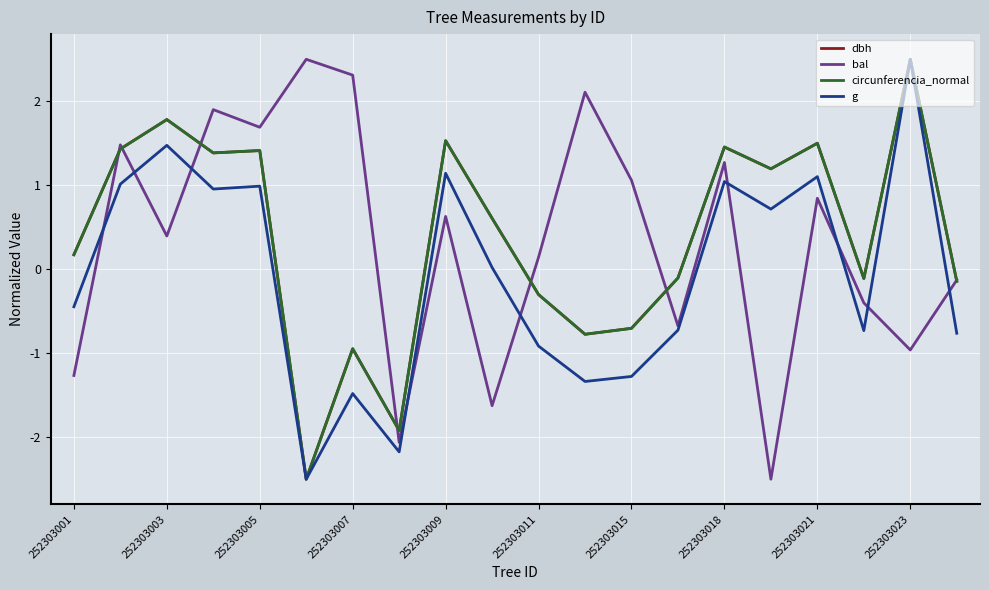

What is the maximum value shown in the chart?

2.5